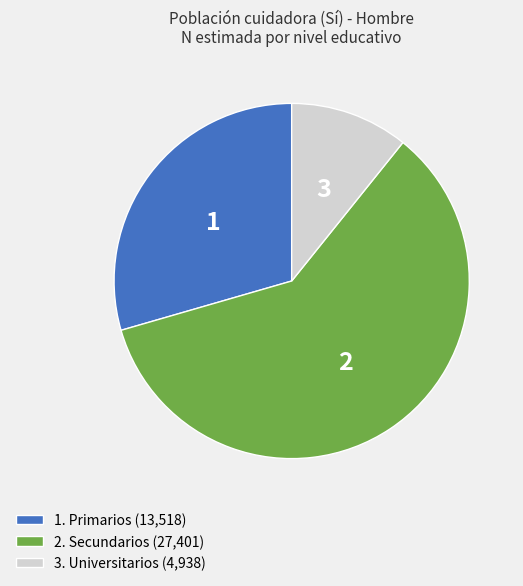

Approximately how many times larger is the value at 2. Secundarios (27,401) compared to 3. Universitarios (4,938)?

5.5